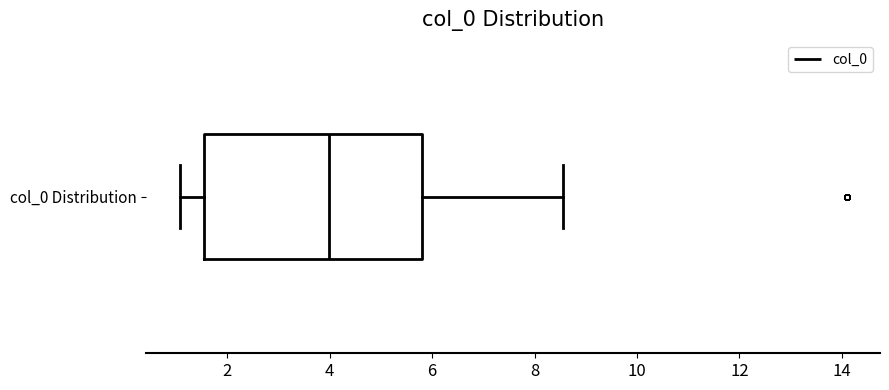

Transcribe this box plot: give where the median line is, the range the box spans, and where the two whiskers end, as read against the x-axis. The values are not printed on the chart, so give them approximately, as read against the axis.

median 4.0, box 1.6 to 5.8, whiskers 1.0 to 8.6